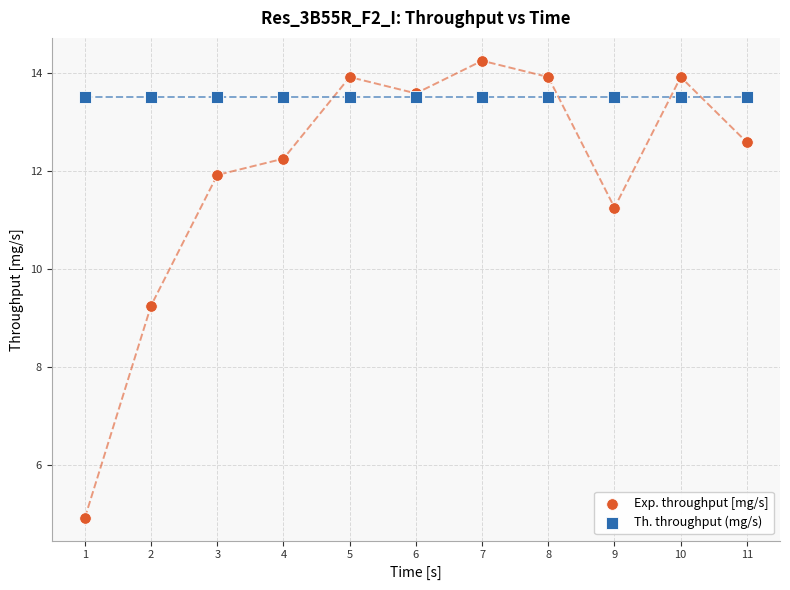

Which series contains the highest Y value?

Exp. throughput [mg/s]